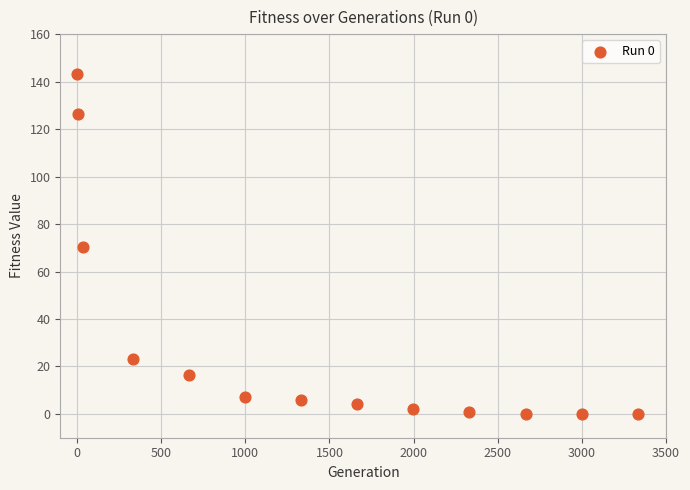

What is the range of X values (max minus min)?

3332.0